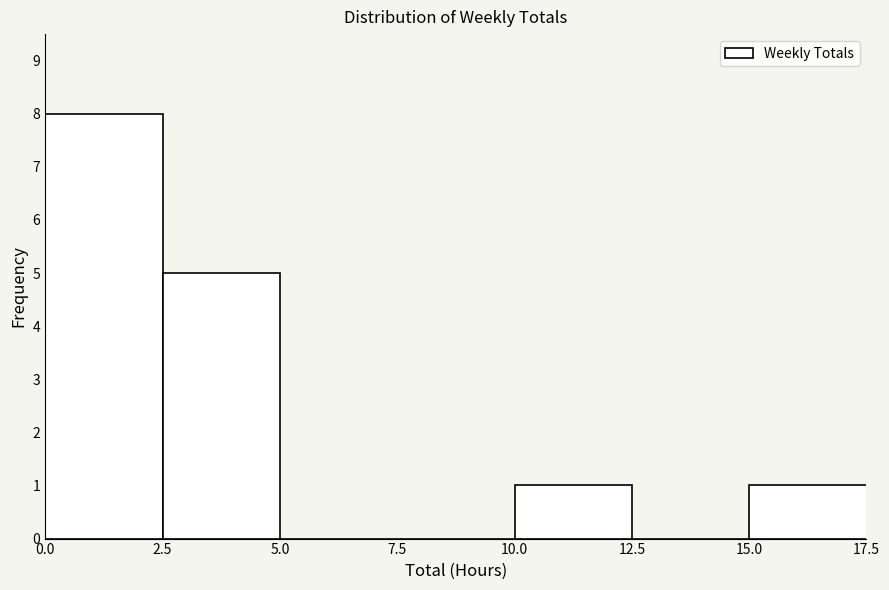

Over which range of the x-axis is the bar tallest?

0.0 to 2.5